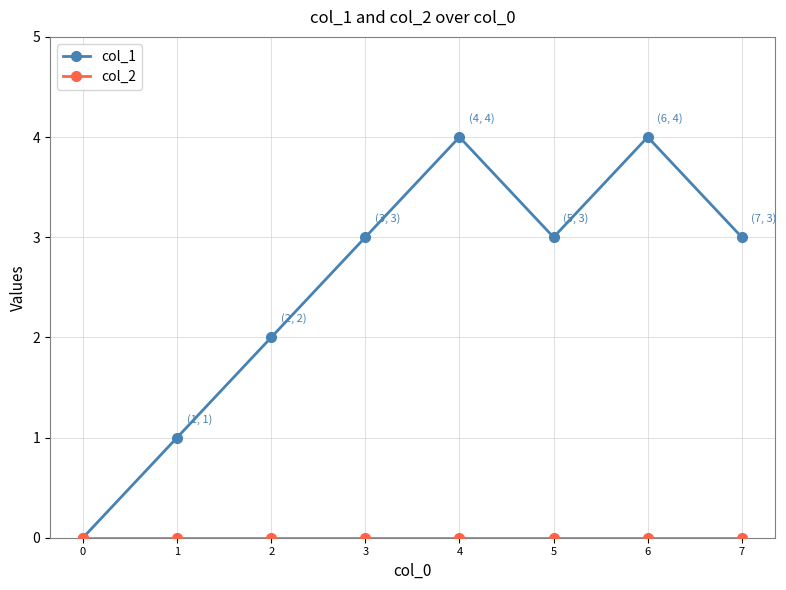

What is the difference between the highest and lowest values at 2?

2